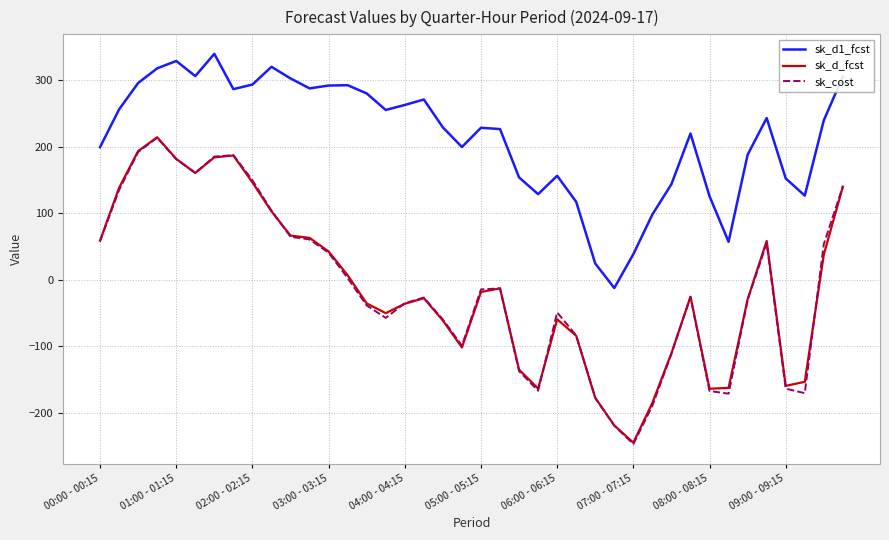

Which series has the largest total across all categories?

sk_d1_fcst